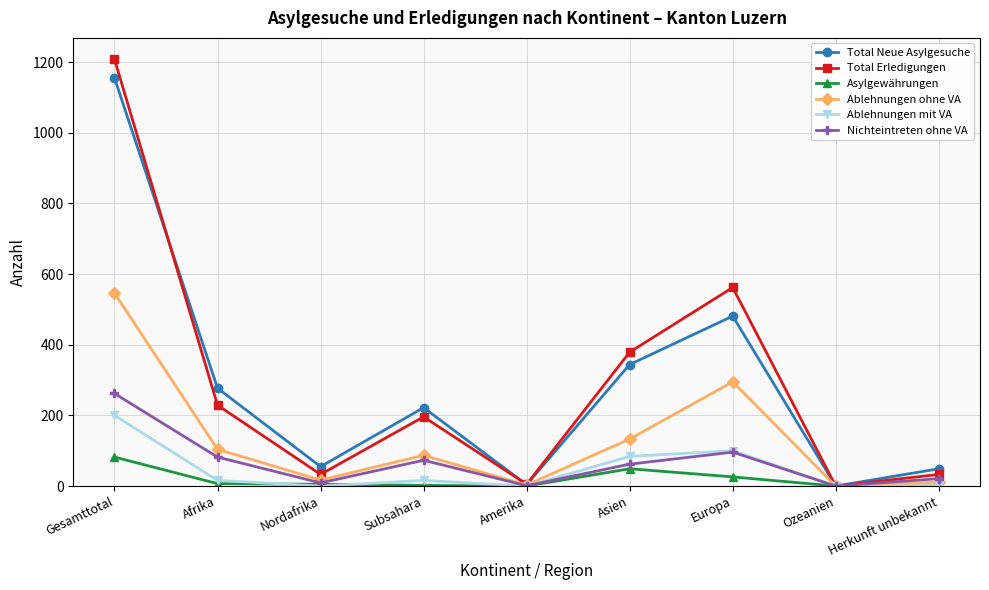

How many data points in Total Neue Asylgesuche are less than 222?

4